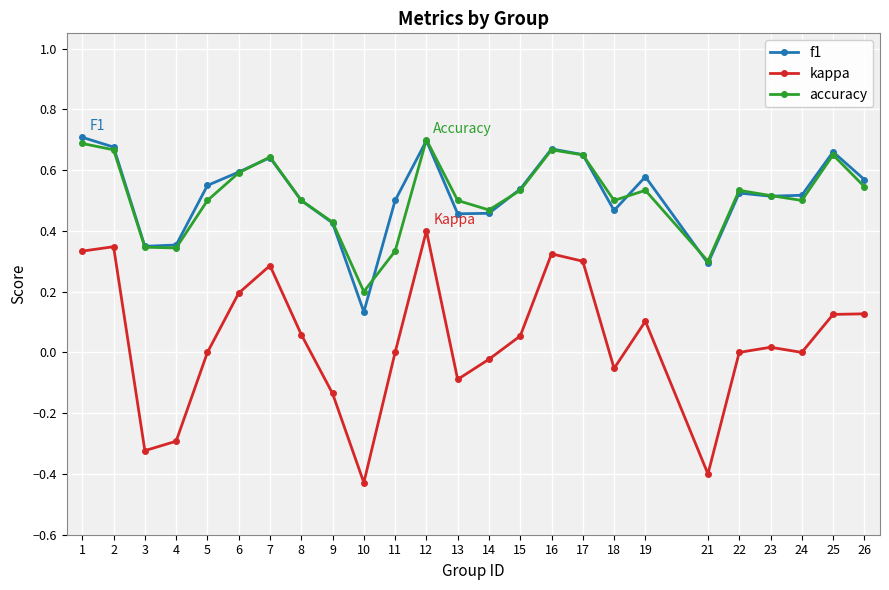

True or false: accuracy has a value of 0.4 at 9.

True